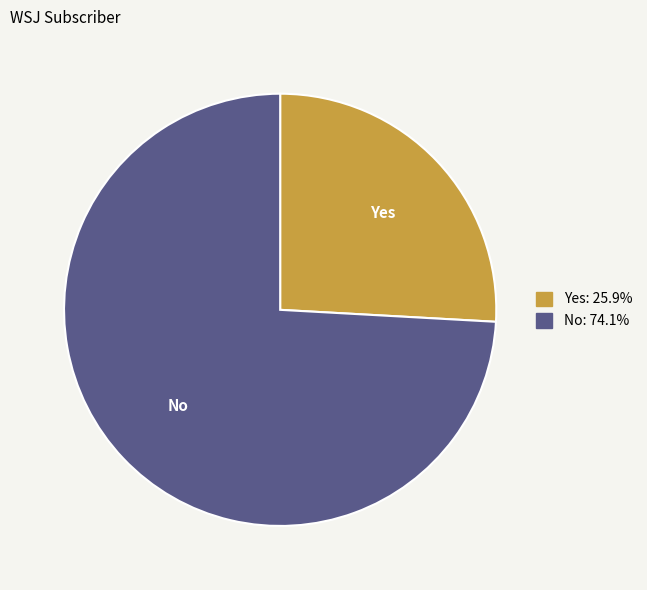

Is the sum of No and Yes greater than half?

Yes